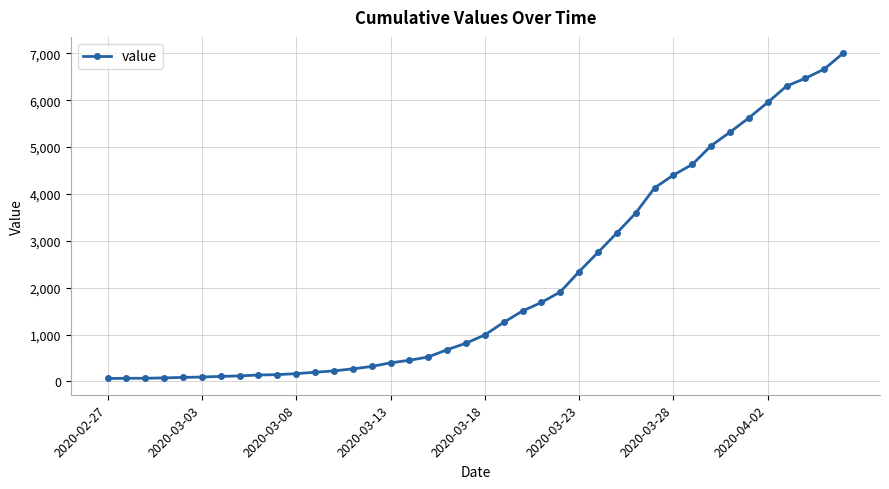

What is the maximum value shown in the chart?

7004